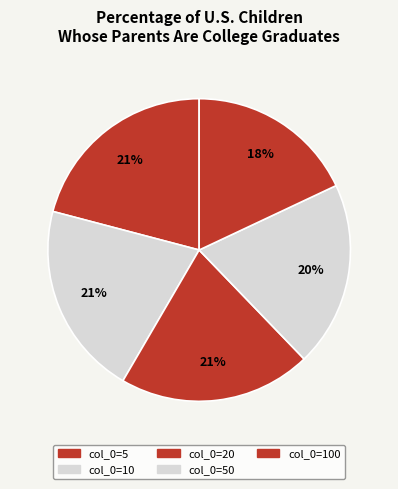

To the nearest percent, what is the average slice percentage?

20%